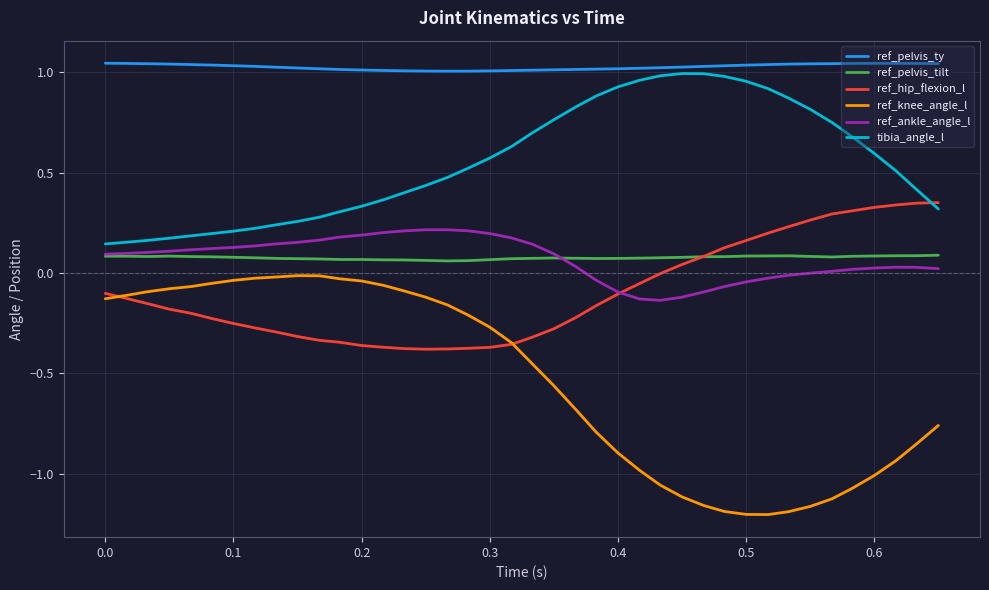

Which series has the largest total across all categories?

ref_pelvis_ty